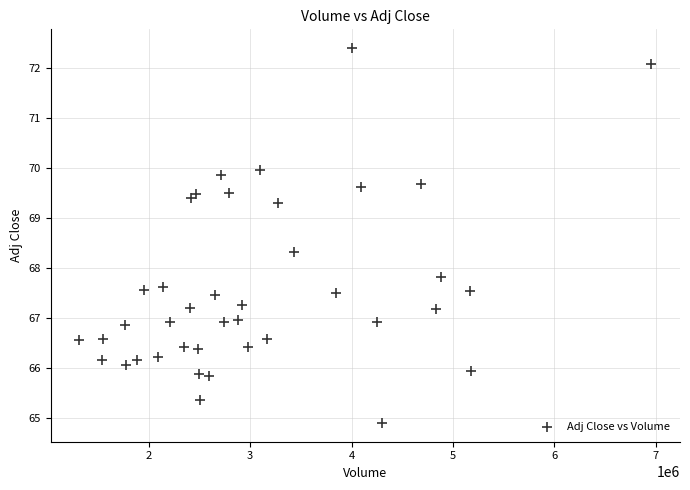

What is the range of Y values (max minus min)?

7.5